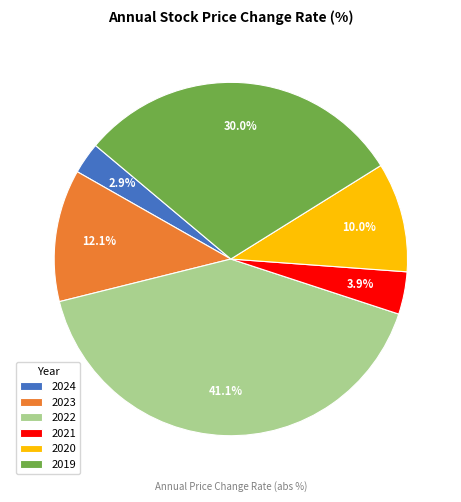

What is the largest slice in the pie chart?

2022